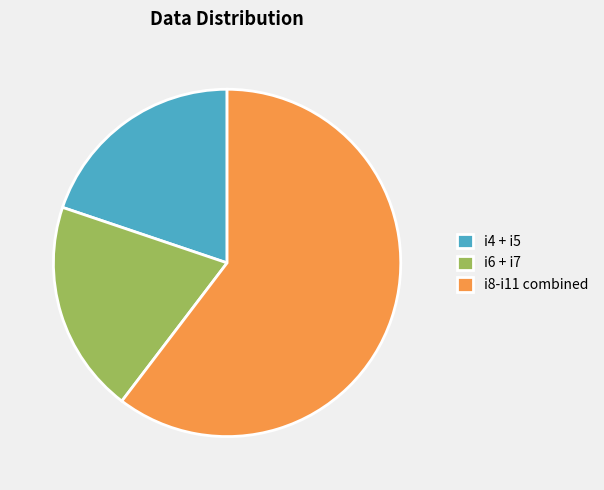

How many slices are in this pie chart?

3